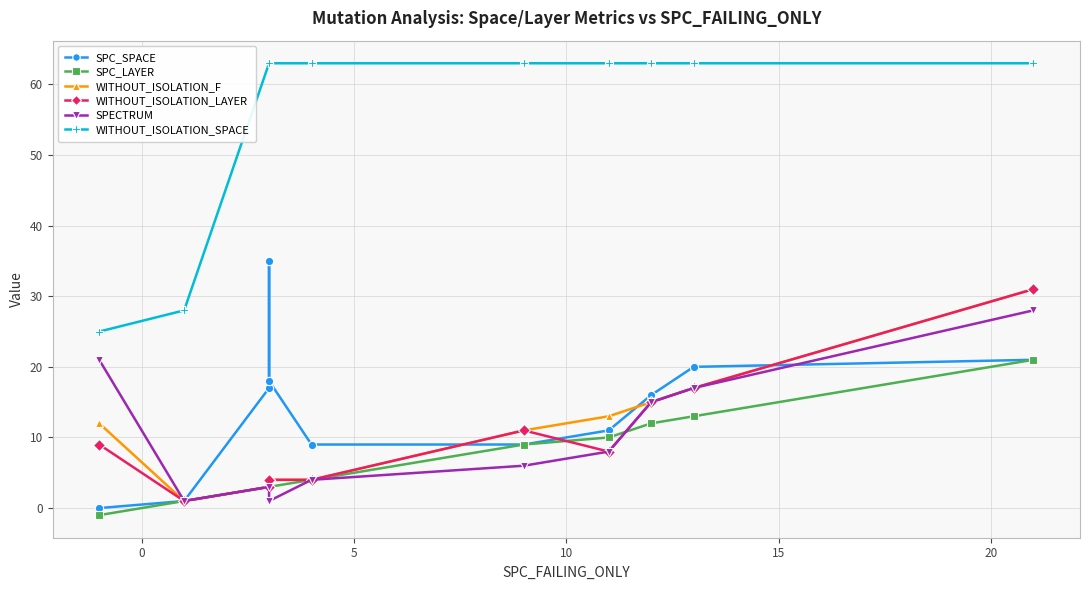

Is it true that WITHOUT_ISOLATION_F equals 2 at 5?

False